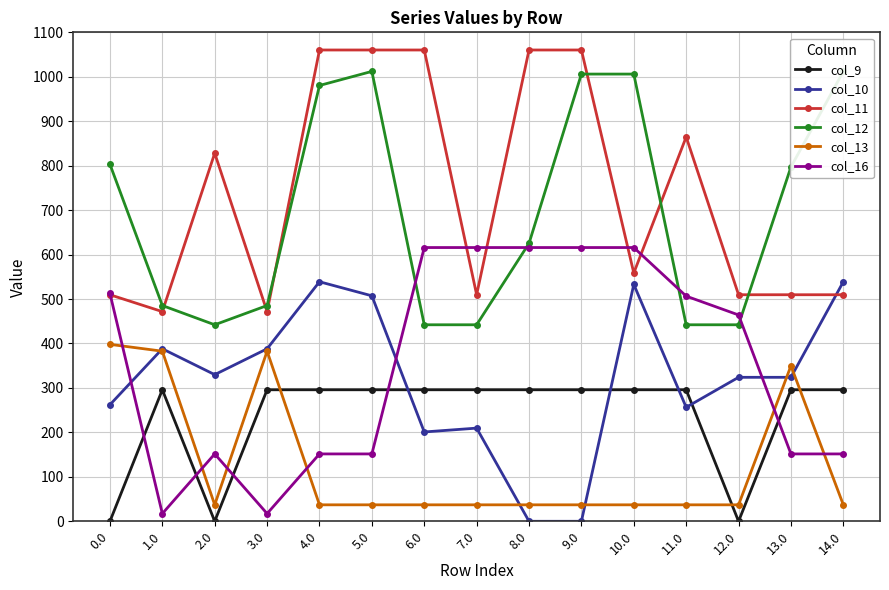

Between 3.0 and 12.0, which series saw the biggest shift?

col_16